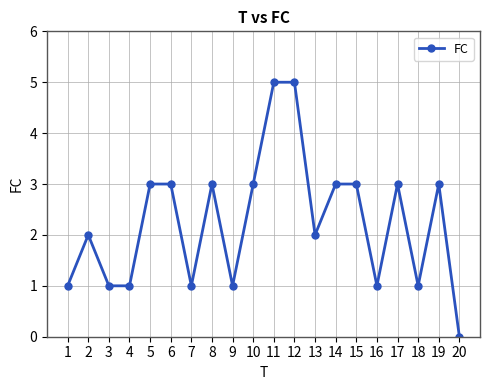

How many lines are shown in the chart?

1